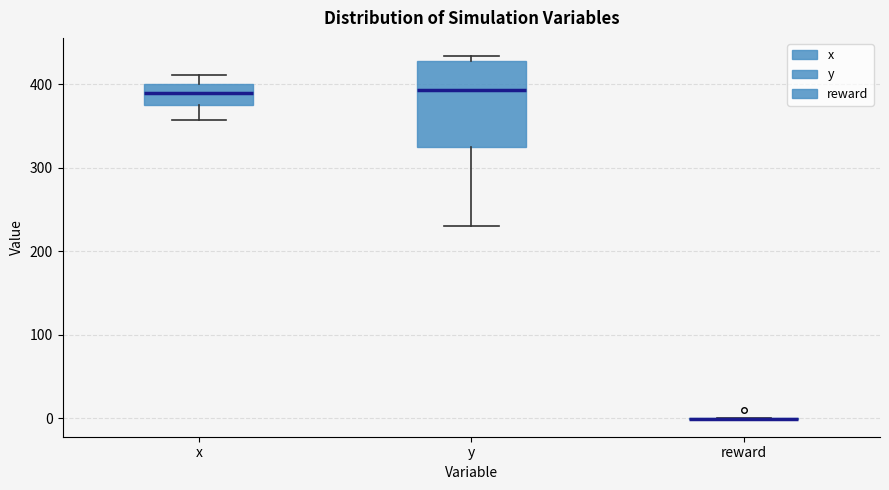

Comparing the boxes themselves (not the whiskers), which one is the tallest?

y